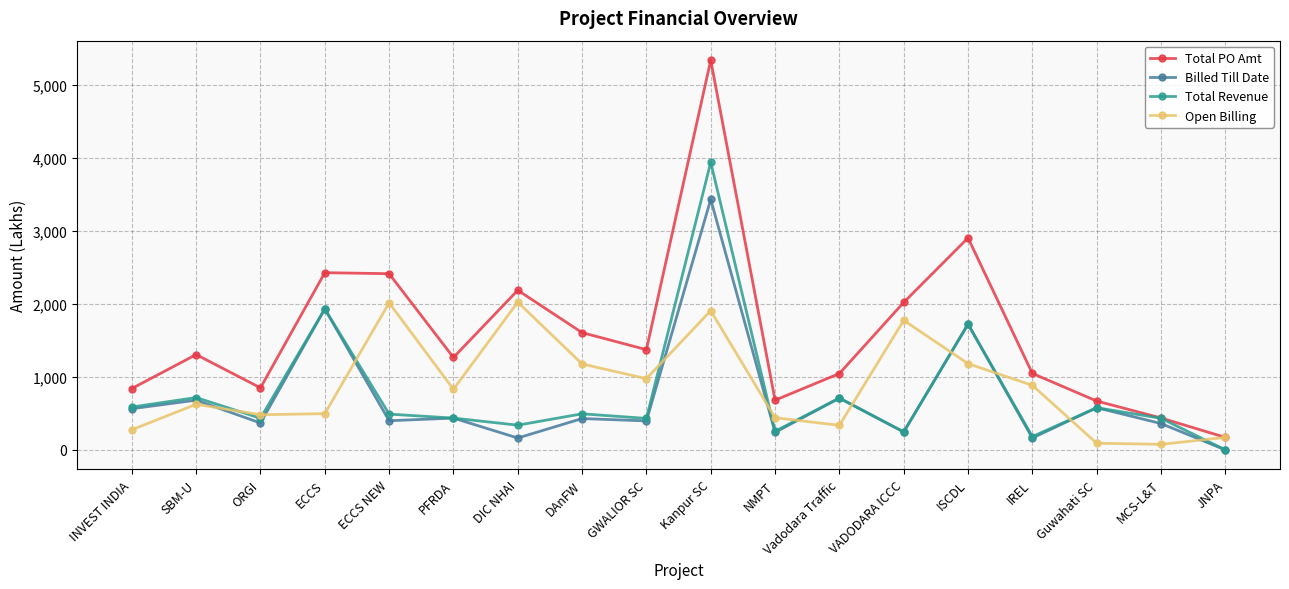

How many data points in Total PO Amt are less than 1305?

9